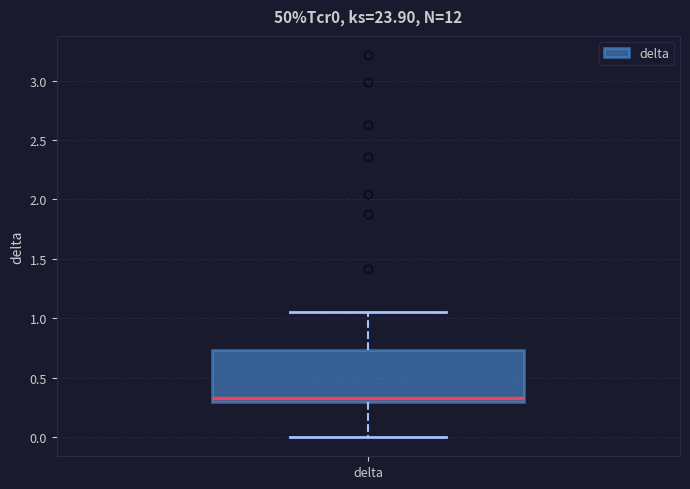

Read this box plot against the y-axis: the position of the median line, the range covered by the box, and the ends of both whiskers. The values are not printed on the chart, so give them approximately, as read against the axis.

median 0.35, box 0.30 to 0.75, whiskers 0.00 to 1.05